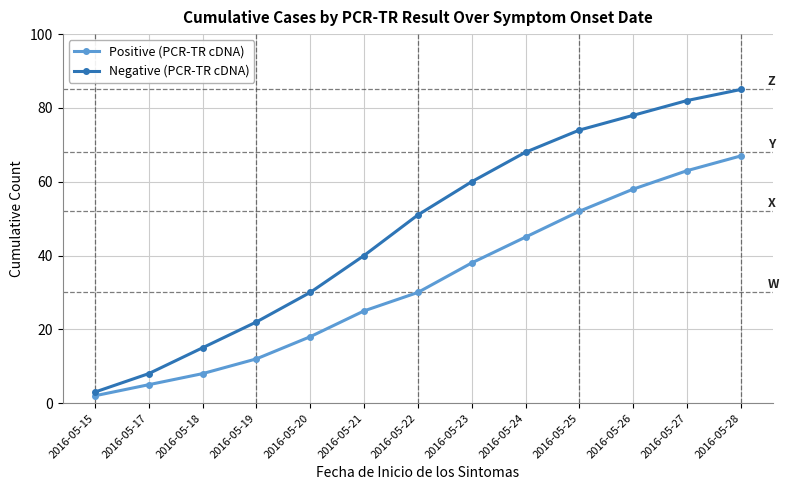

What is the value of the Positive (PCR-TR cDNA) point at the 4th from the left?

12